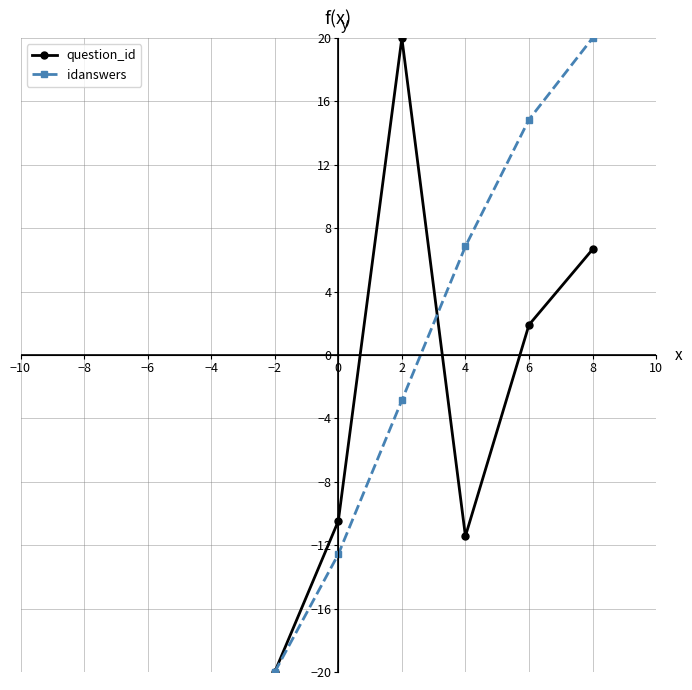

What is the difference between the highest and lowest values at 6?

13.0